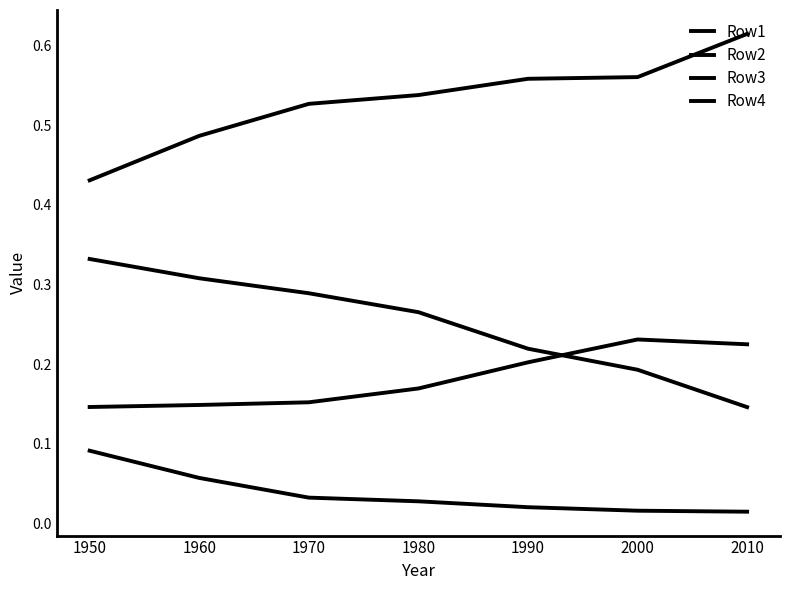

True or false: Row4 and Row2 intersect in this chart.

False